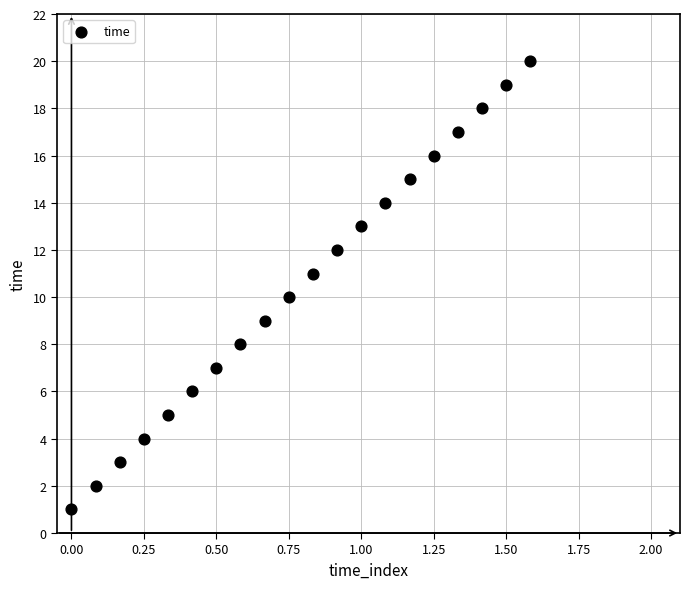

What is the range of Y values (max minus min)?

19